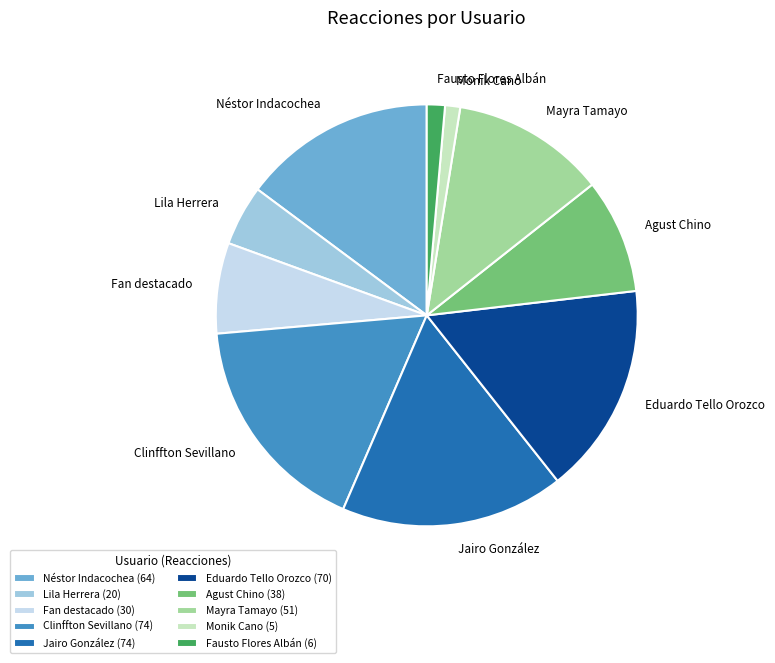

The Jairo González (74) slice represents 12% of the pie. True or false?

False